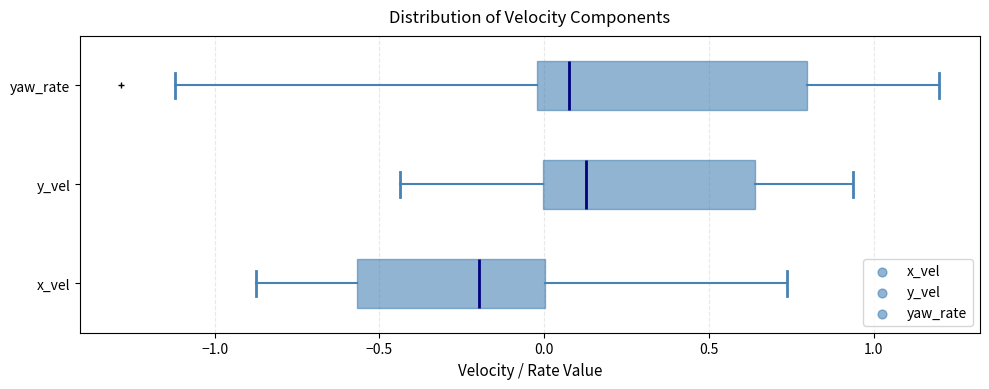

Comparing the boxes themselves (not the whiskers), which one is the widest?

yaw_rate